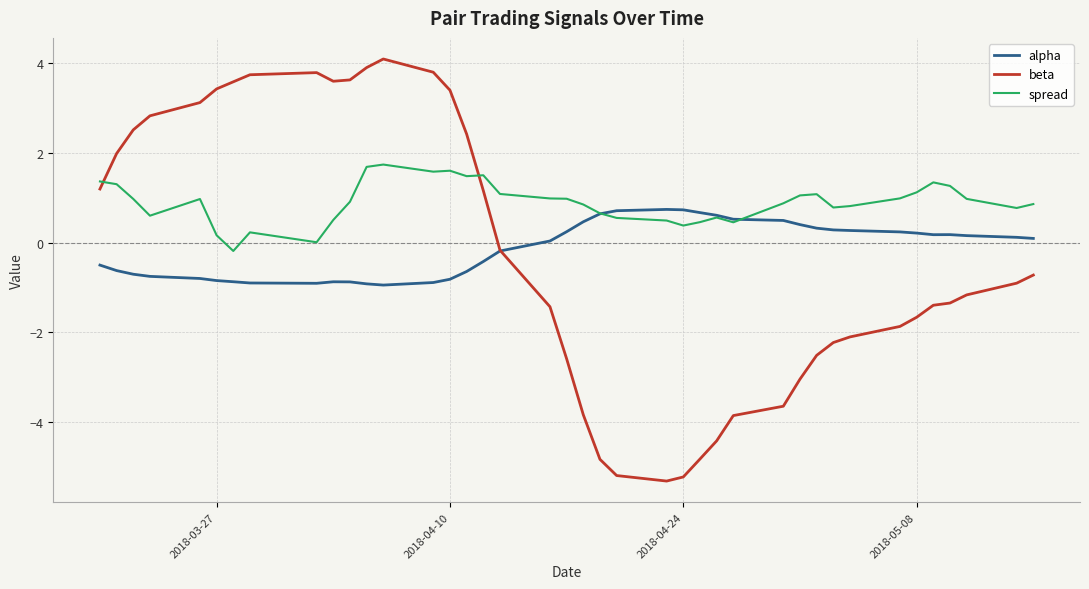

What is the maximum value shown in the chart?

4.1